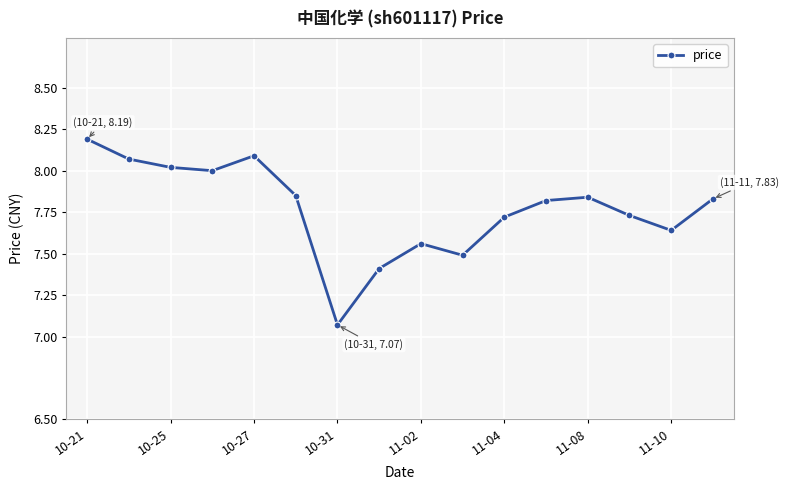

What is the difference between the maximum and minimum values?

1.1